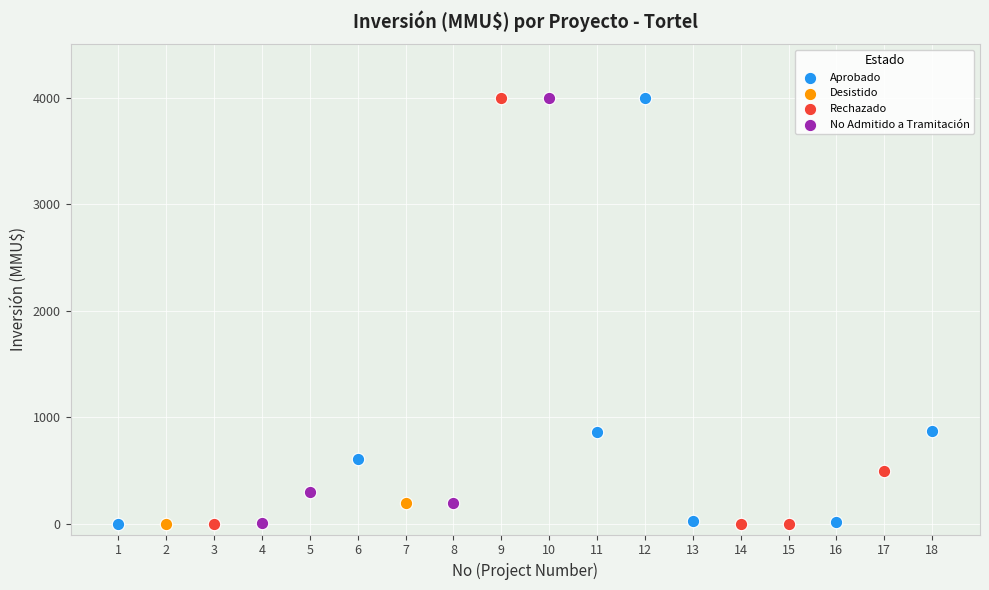

What are all the series names shown in the legend?

Aprobado, Desistido, Rechazado, No Admitido a Tramitación